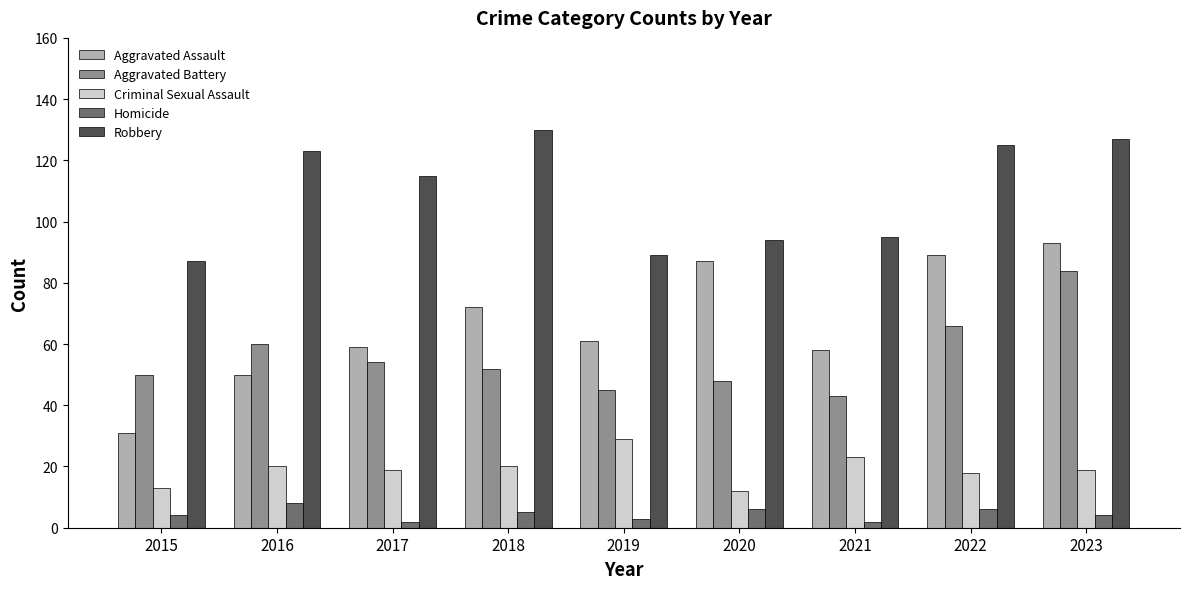

The Homicide series shows 2 at 2021. True or false?

True